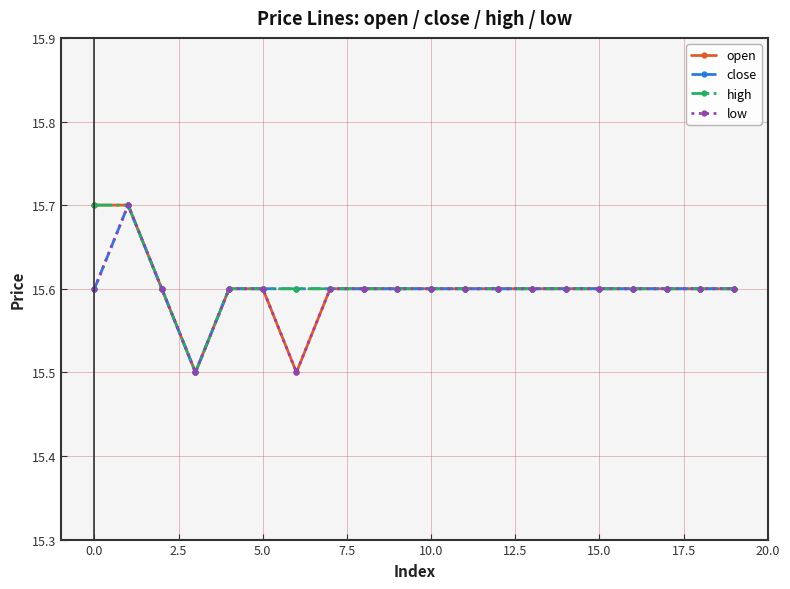

What is the difference between the maximum and minimum values in the low series?

0.2